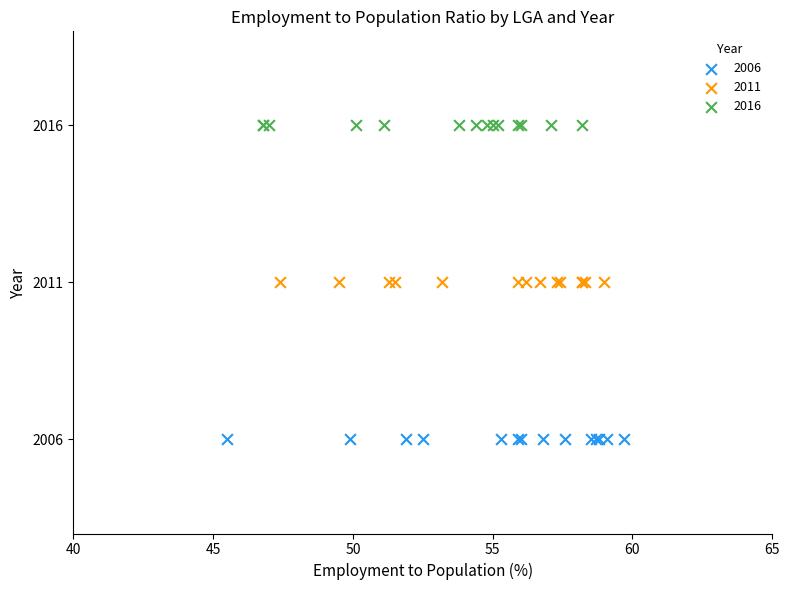

What are all the series names shown in the legend?

2006, 2011, 2016